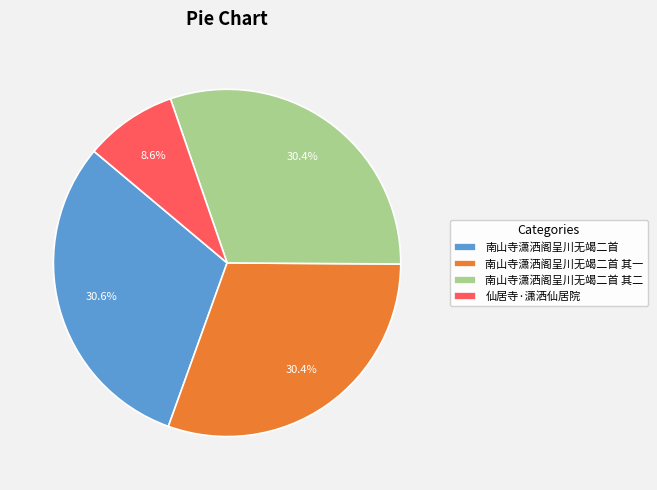

How many slices are in this pie chart?

4